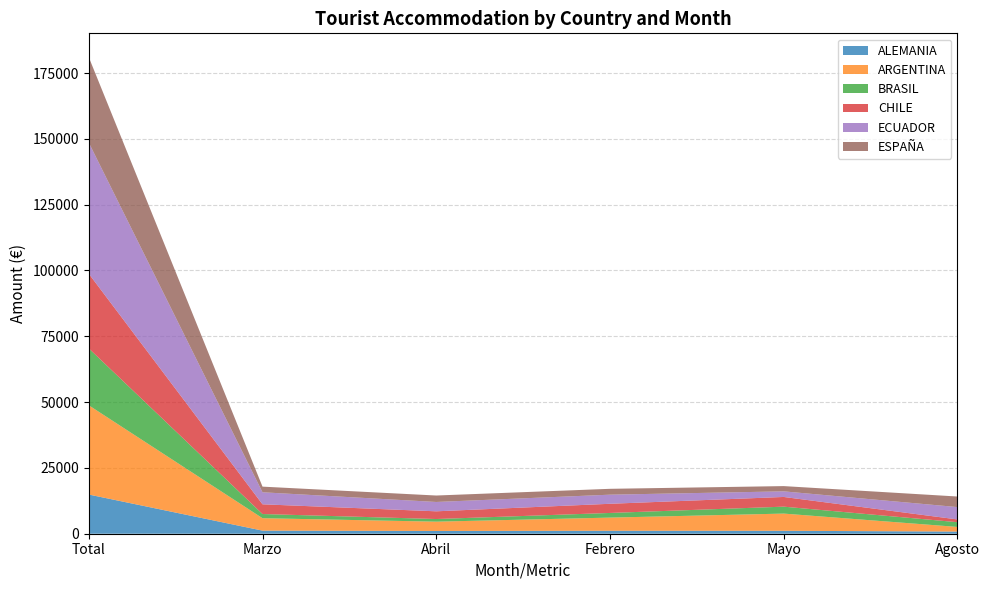

Reading left to right, extract all data points from this chart.

ALEMANIA: 14888.3	1176.0	1049.0	1130.0	1118.5	818.0
ARGENTINA: 33895.9	4721.0	3530.0	4994.0	6530.7	1762.7
BRASIL: 21610.4	1588.0	1003.0	1765.0	2632.3	1799.9
CHILE: 28368.8	3691.0	2932.0	3482.0	3684.0	1047.6
ECUADOR: 49807.5	4568.0	3547.0	3461.0	2129.2	4692.5
ESPAÑA: 32450.5	2143.0	2450.0	2226.0	1994.9	4012.8